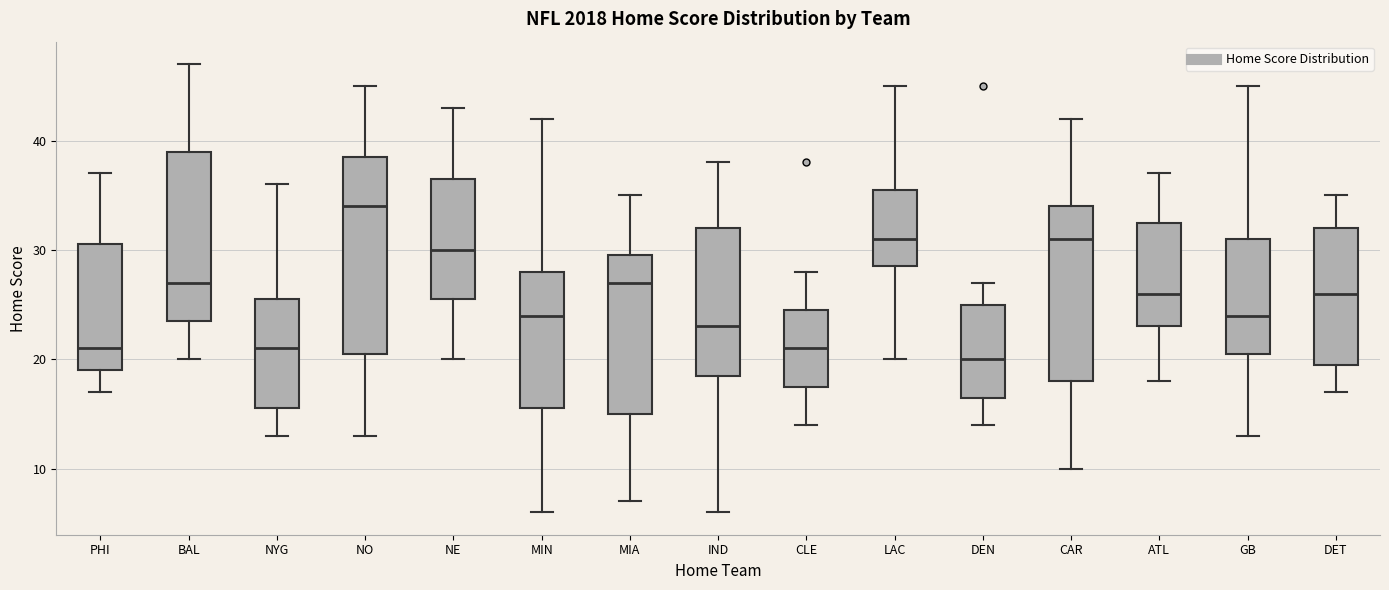

Reading left to right, transcribe this box plot: for each box, give where its median line is, the range the box spans, and where its two whiskers end, as read against the y-axis. The values are not printed on the chart, so give them approximately, as read against the axis.

PHI: median 21, box 19 to 31, whiskers 17 to 37
BAL: median 27, box 24 to 39, whiskers 20 to 47
NYG: median 21, box 16 to 26, whiskers 13 to 36
NO: median 34, box 21 to 39, whiskers 13 to 45
NE: median 30, box 26 to 37, whiskers 20 to 43
MIN: median 24, box 16 to 28, whiskers 6 to 42
MIA: median 27, box 15 to 30, whiskers 7 to 35
IND: median 23, box 19 to 32, whiskers 6 to 38
CLE: median 21, box 18 to 25, whiskers 14 to 28
LAC: median 31, box 29 to 36, whiskers 20 to 45
DEN: median 20, box 17 to 25, whiskers 14 to 27
CAR: median 31, box 18 to 34, whiskers 10 to 42
ATL: median 26, box 23 to 33, whiskers 18 to 37
GB: median 24, box 21 to 31, whiskers 13 to 45
DET: median 26, box 20 to 32, whiskers 17 to 35